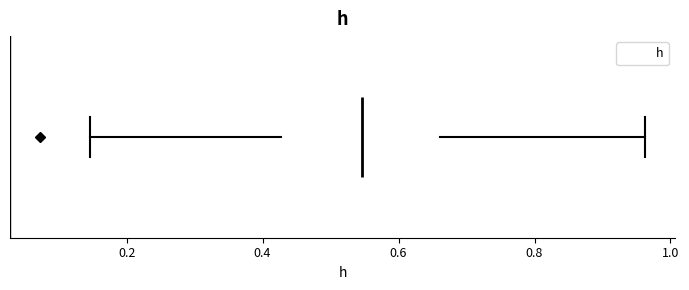

Read this box plot against the x-axis: the position of the median line, the range covered by the box, and the ends of both whiskers. The values are not printed on the chart, so give them approximately, as read against the axis.

median 0.54, box 0.42 to 0.66, whiskers 0.14 to 0.96